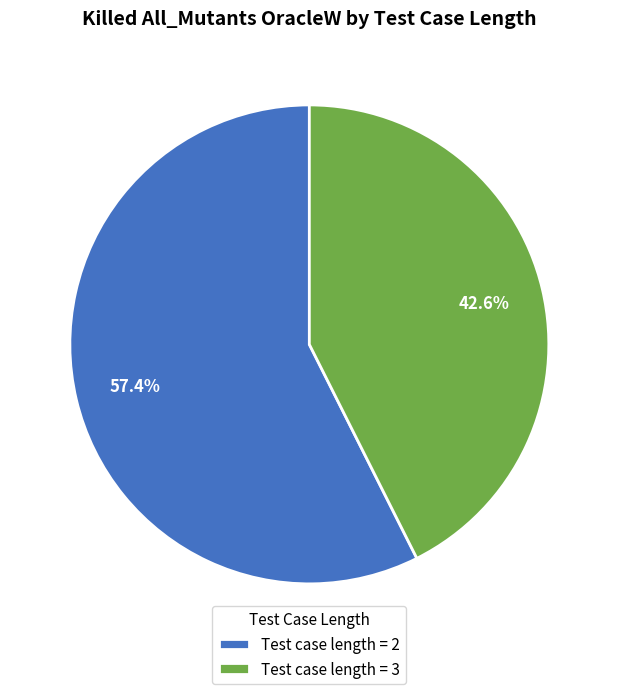

Approximately how many times larger is the value at Test case length = 2 compared to Test case length = 3?

1.3